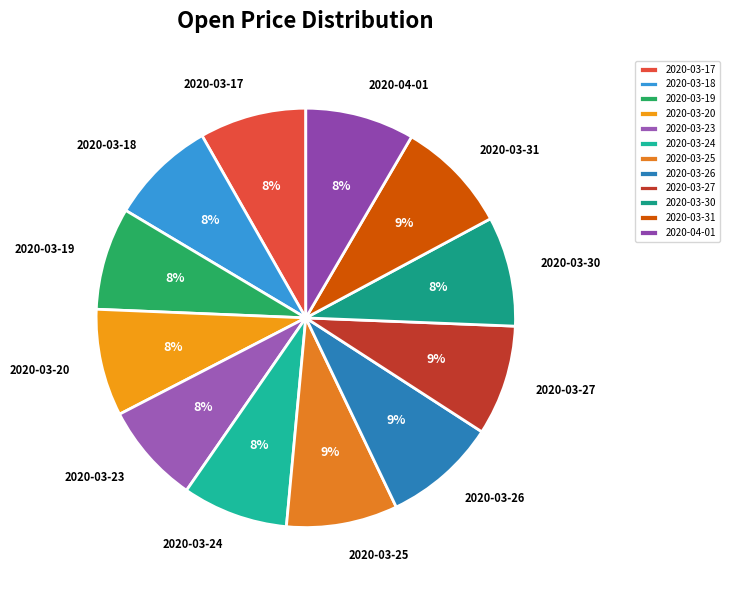

To the nearest percent, what percentage of the pie is 2020-03-17?

8%